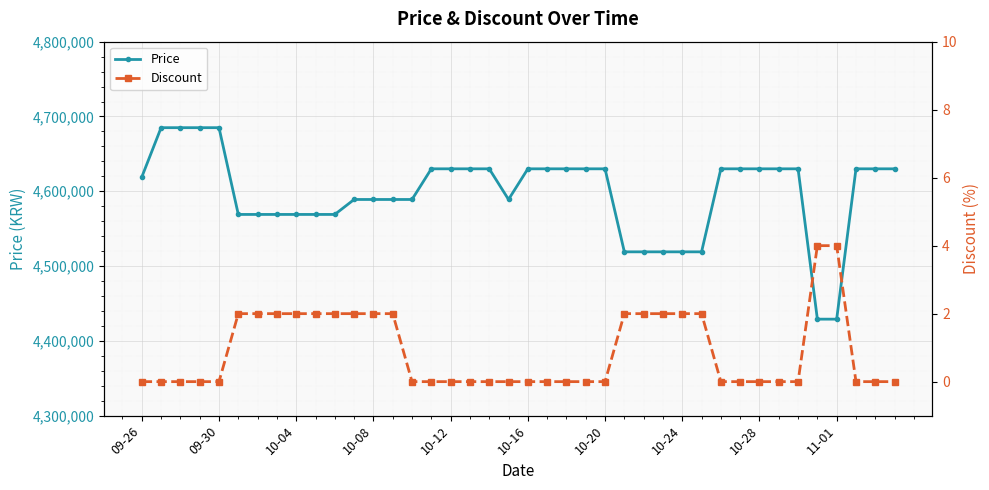

What is the lowest value of the Price series?

4429000